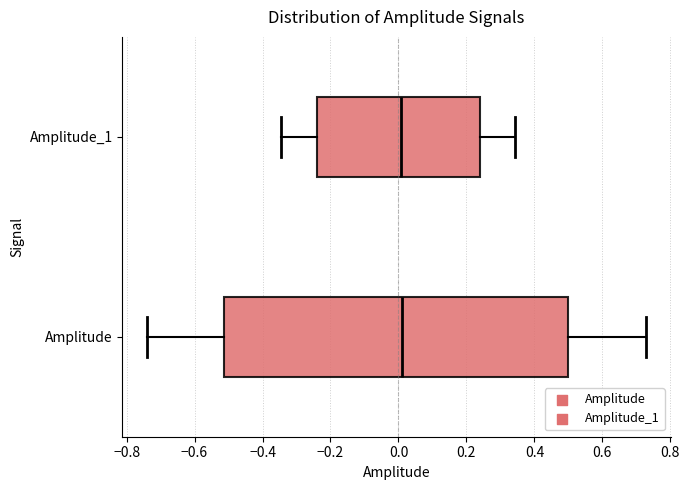

Reading bottom to top, read every box against the x-axis: the position of its median line, the range the box covers, and the ends of its whiskers. The values are not printed on the chart, so give them approximately, as read against the axis.

Amplitude: median 0.00, box -0.52 to 0.50, whiskers -0.74 to 0.72
Amplitude_1: median 0.00, box -0.24 to 0.24, whiskers -0.34 to 0.34